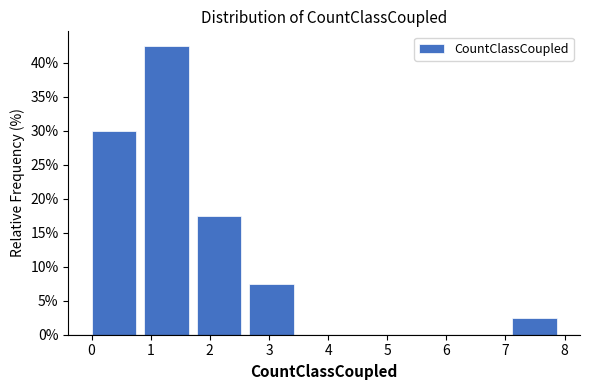

Reading left to right, transcribe this chart: for each bar, give the range it covers on the x-axis and its height. Neither the bar edges nor the heights are printed on the chart, so give them approximately, as read against the axes.

0.0 to 0.9: 30.0
0.9 to 1.8: 42.5
1.8 to 2.7: 17.5
2.7 to 3.6: 7.5
3.6 to 4.4: 0
4.4 to 5.3: 0
5.3 to 6.2: 0
6.2 to 7.1: 0
7.1 to 8.0: 2.5